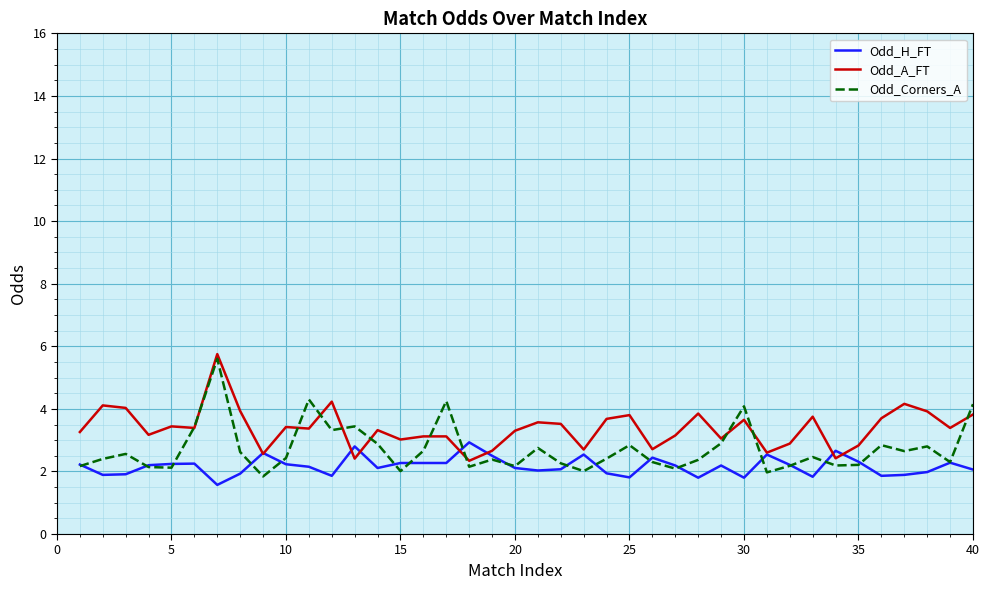

Rank the series by their average value, from highest to lowest.

Odd_A_FT, Odd_Corners_A, Odd_H_FT